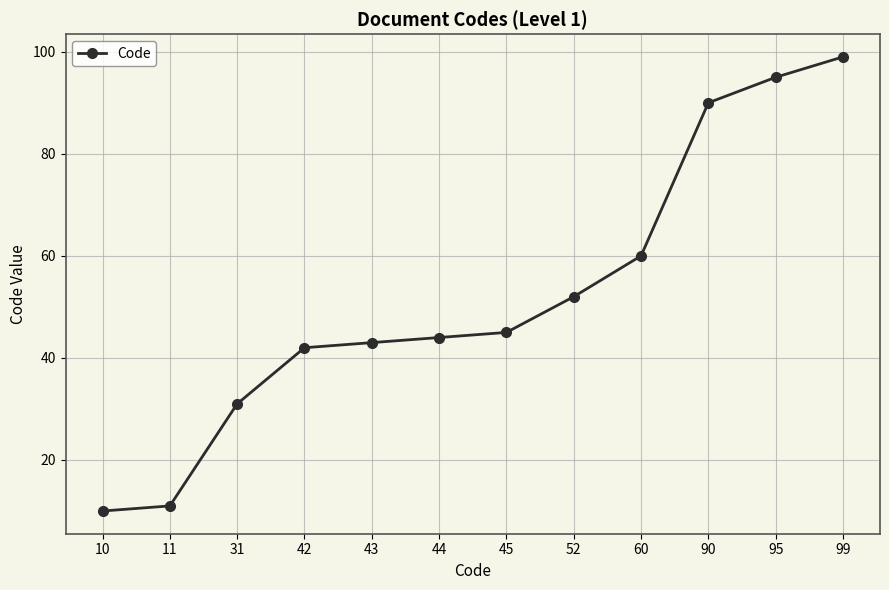

Count the number of data series in this chart.

1